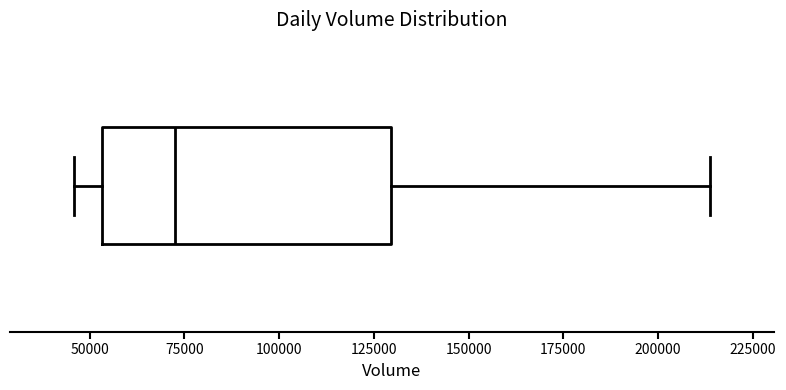

Where does the left whisker of the box end on the x-axis? The values are not printed on the chart, so give them approximately, as read against the axis.

45000